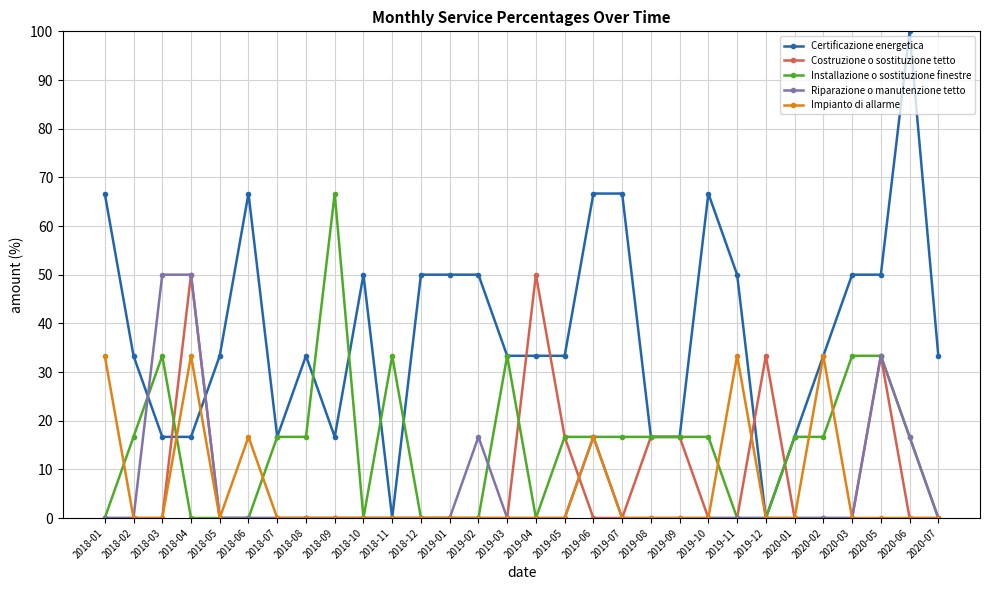

The Costruzione o sostituzione tetto series shows 65.4 at 2018-04. True or false?

False